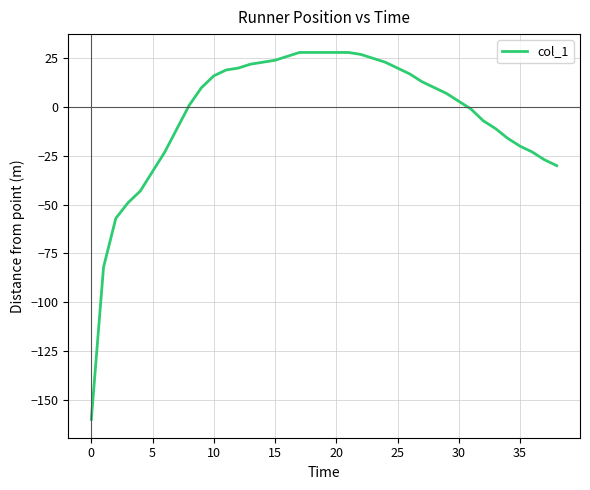

What is the minimum value shown in the chart?

-160